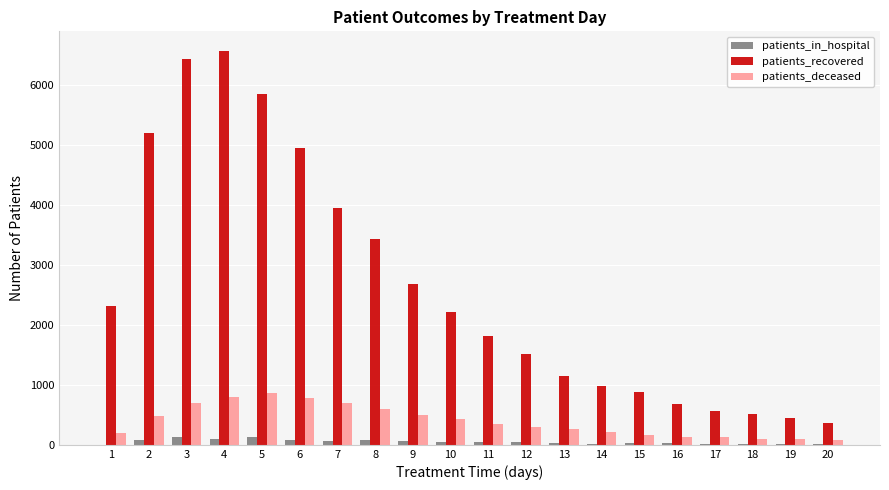

What is the highest value of the patients_in_hospital series?

138